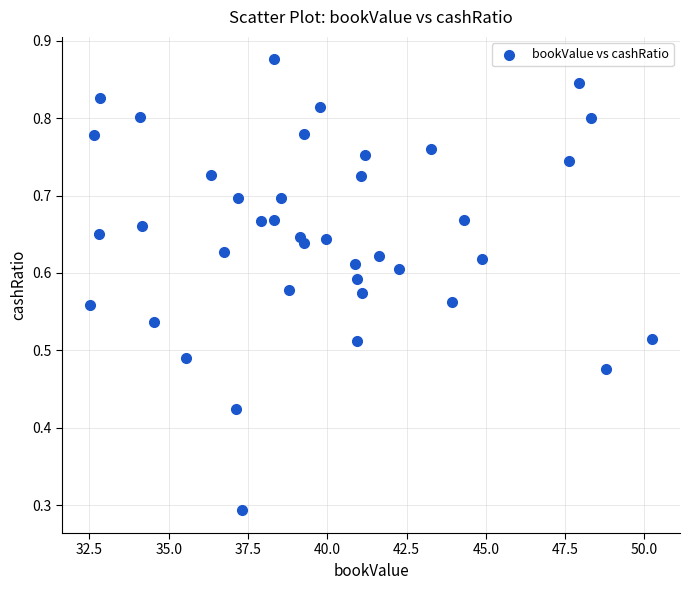

How many points are shown in the scatter plot?

40